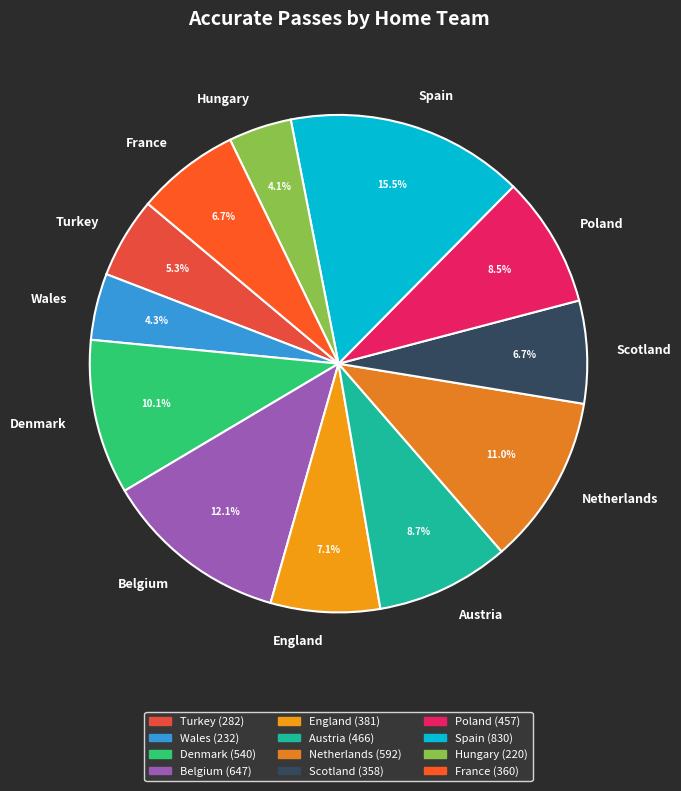

The Scotland slice represents 1% of the pie. True or false?

False